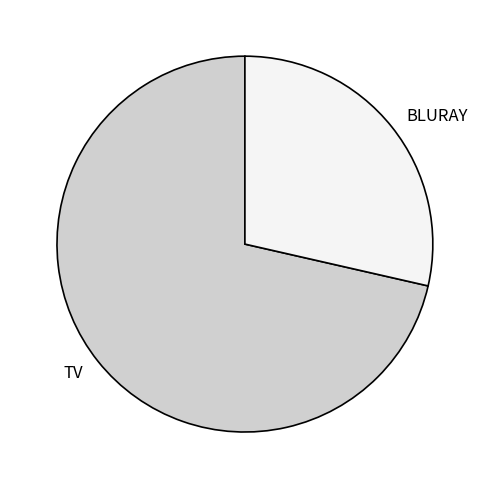

Combined, do TV and BLURAY account for over 50%?

Yes